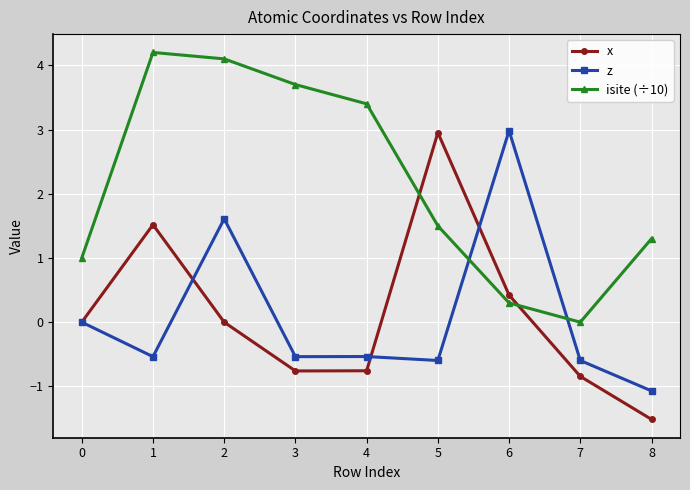

Reading right to left, what are all the values shown in this chart?

x: 8=-1.5	7=-0.8	6=0.4	5=3.0	4=-0.8	3=-0.8	2=0.0	1=1.5	0=0.0
z: 8=-1.1	7=-0.6	6=3.0	5=-0.6	4=-0.5	3=-0.5	2=1.6	1=-0.5	0=0.0
isite (÷10): 8=1.3	7=0.0	6=0.3	5=1.5	4=3.4	3=3.7	2=4.1	1=4.2	0=1.0